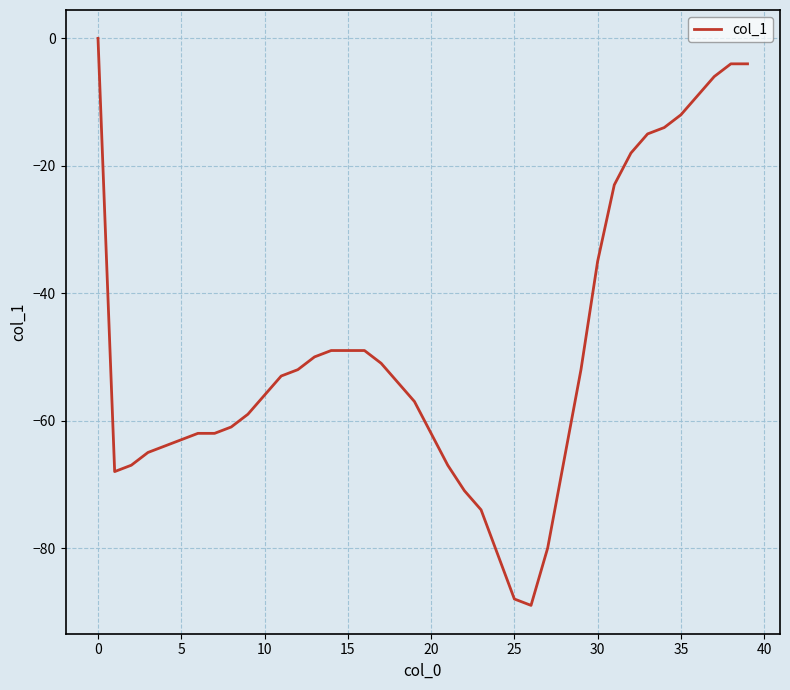

What is the minimum value shown in the chart?

-89